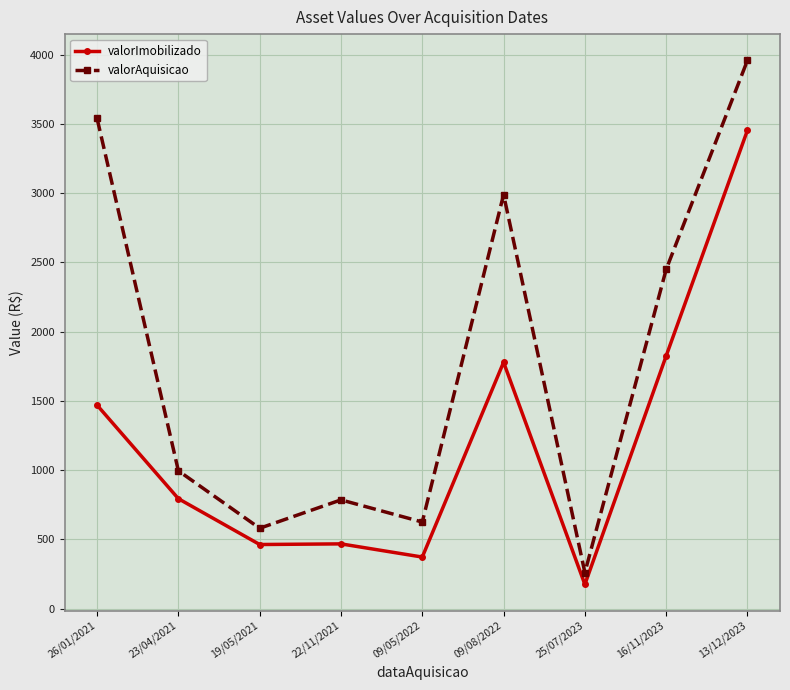

True or false: valorImobilizado has more than 0 points higher than both neighbors.

True